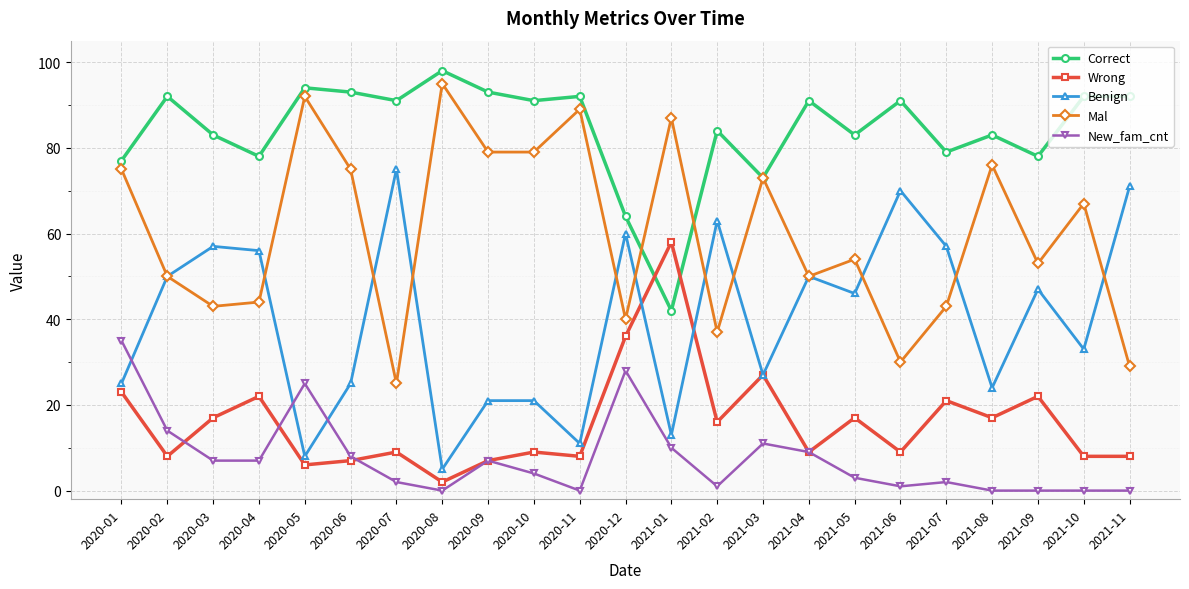

What are all the series names shown in the legend?

Correct, Wrong, Benign, Mal, New_fam_cnt